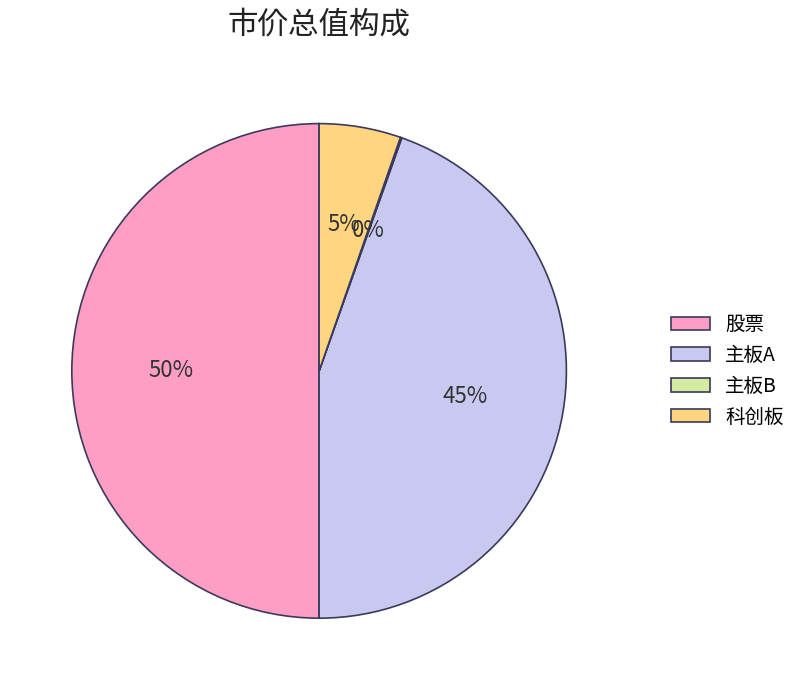

To the nearest percent, what portion does 科创板 represent?

5%